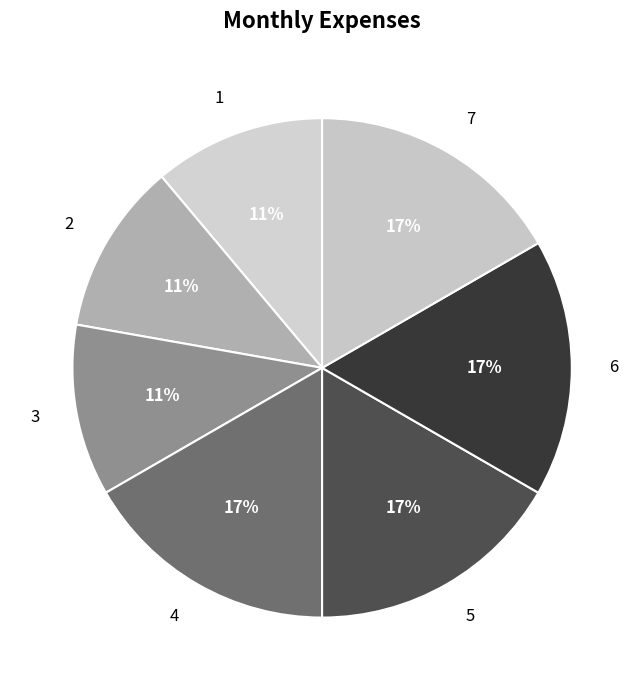

Does 5 account for over 50% of the chart?

No